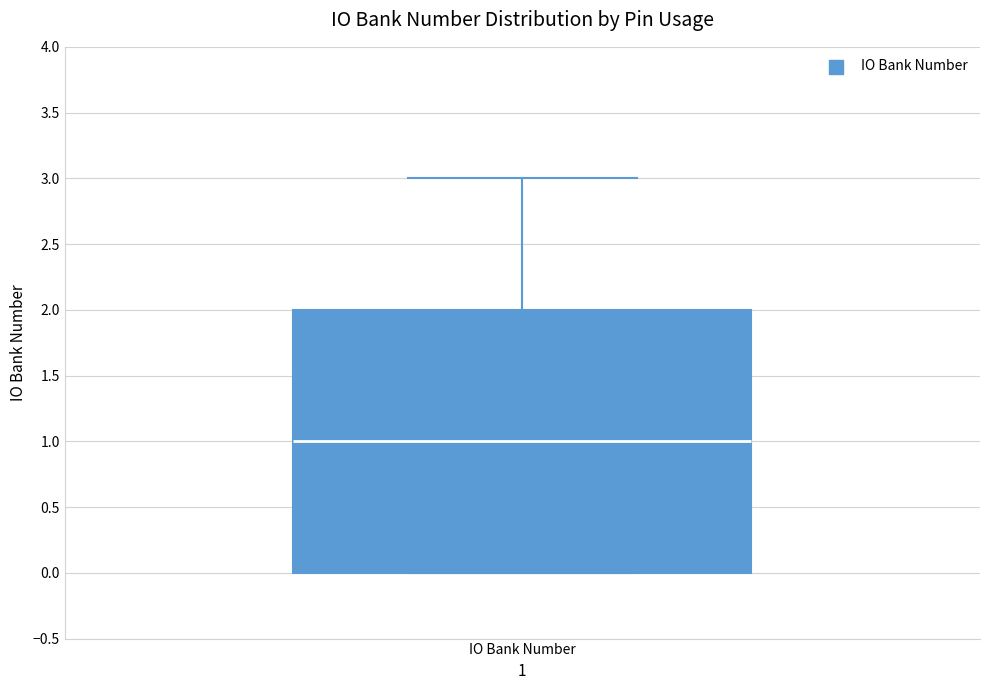

Where does the upper whisker of the box for IO Bank Number end on the y-axis? The values are not printed on the chart, so give them approximately, as read against the axis.

3